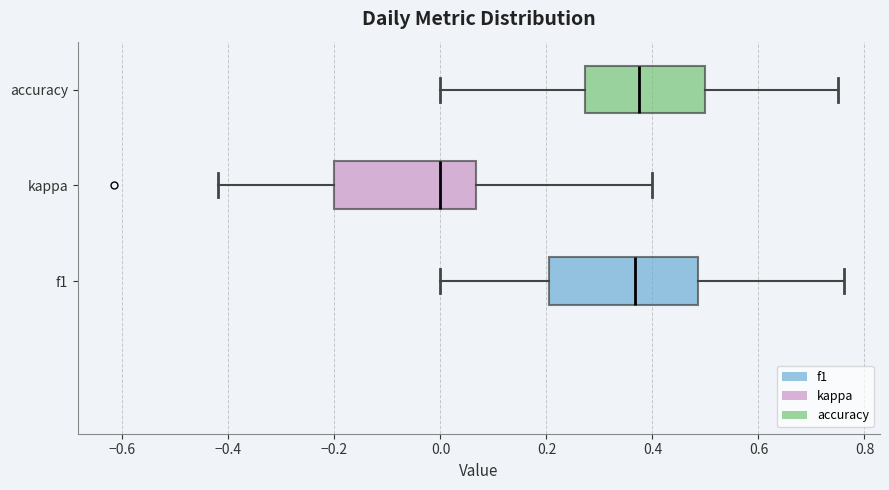

Which box has the furthest to the left median line?

kappa